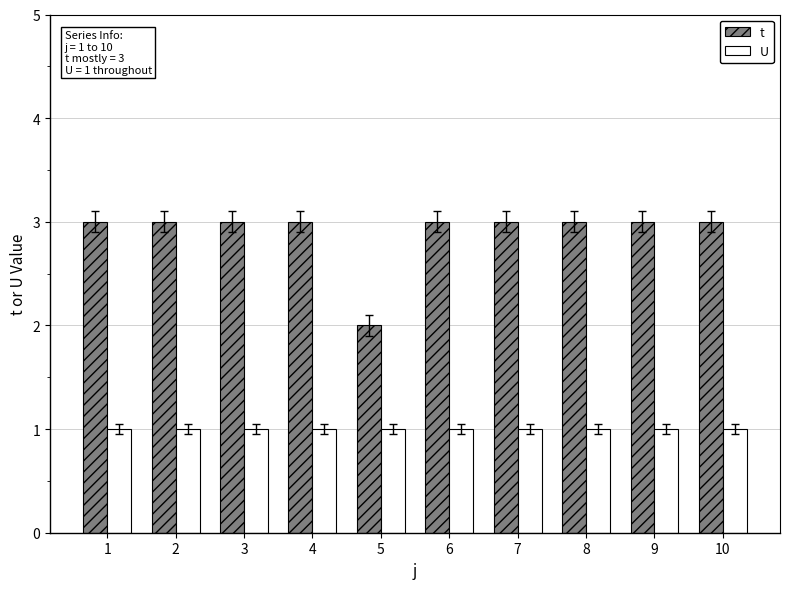

What are all the series names shown in the legend?

t, U